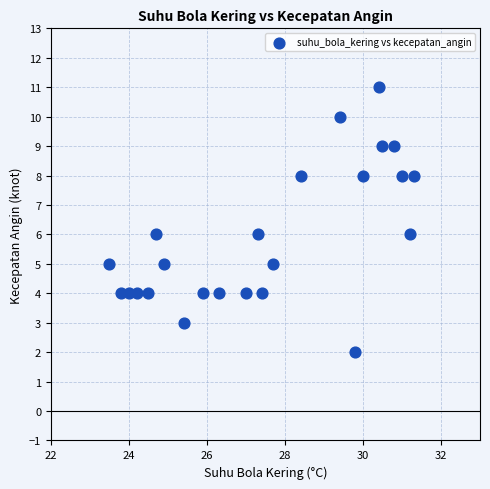

What is the range of Y values (max minus min)?

9